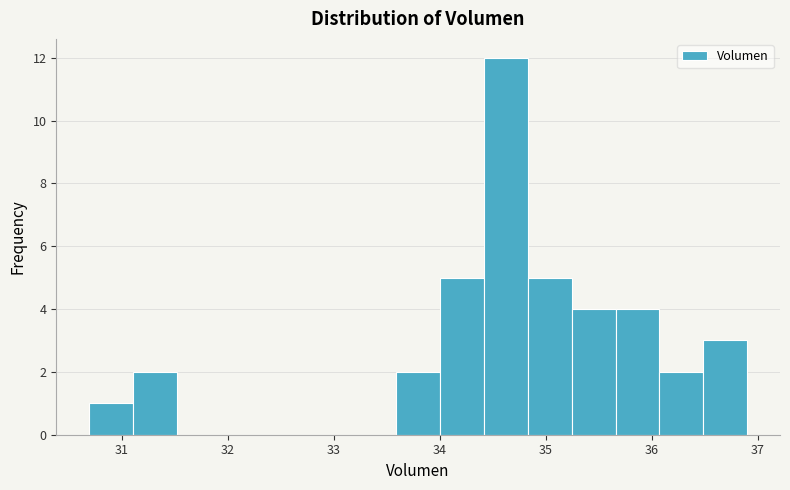

Reading left to right, transcribe this chart: for each bar, give the range it covers on the x-axis and its height. Neither the bar edges nor the heights are printed on the chart, so give them approximately, as read against the axes.

30.7 to 31.1: 1
31.1 to 31.5: 2
31.5 to 31.9: 0
31.9 to 32.3: 0
32.3 to 32.8: 0
32.8 to 33.2: 0
33.2 to 33.6: 0
33.6 to 34.0: 2
34.0 to 34.4: 5
34.4 to 34.8: 12
34.8 to 35.2: 5
35.2 to 35.7: 4
35.7 to 36.1: 4
36.1 to 36.5: 2
36.5 to 36.9: 3